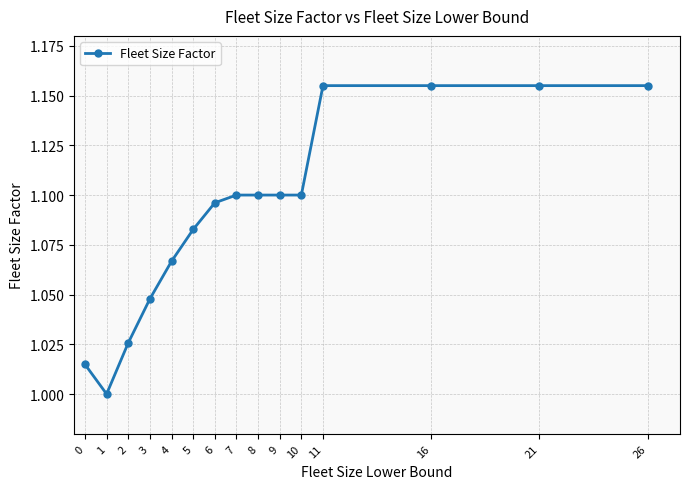

Where is the data nearest to the value 1?

1